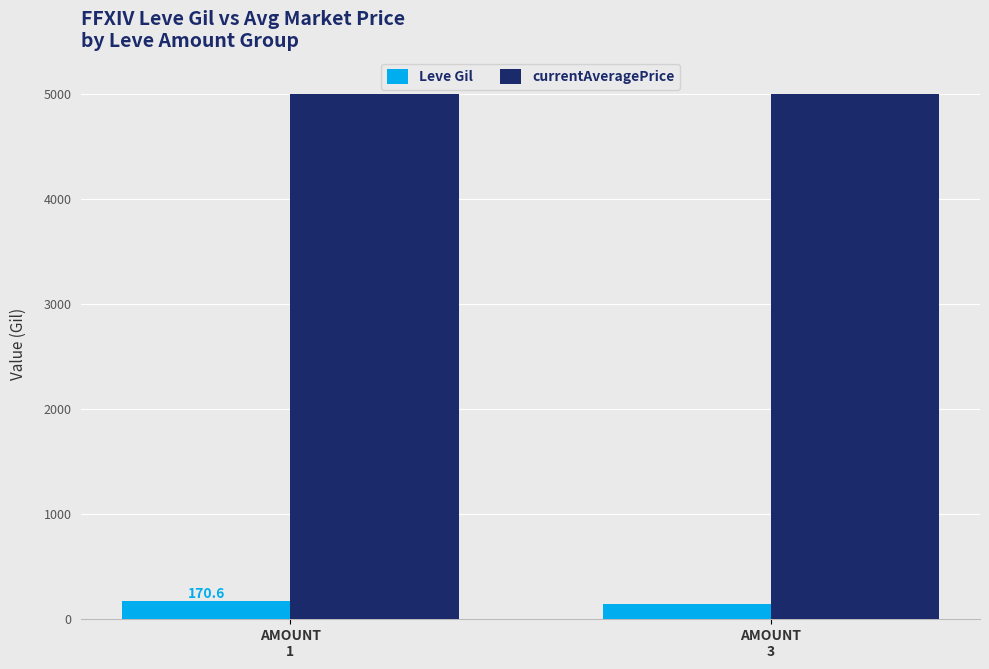

Reading right to left, list all the values displayed in this chart.

Leve Gil: 147.0	170.6
currentAveragePrice: 5000.0	5000.0